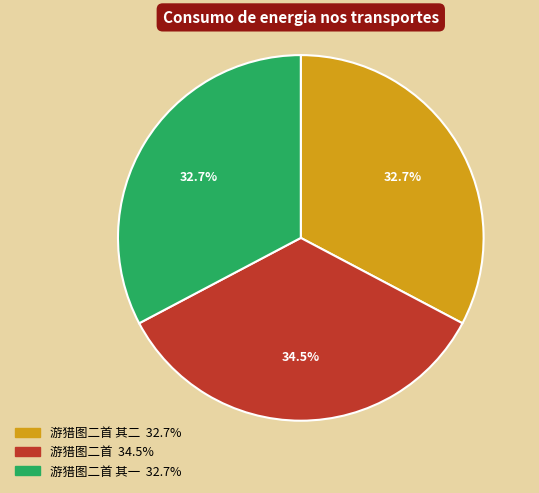

Is there any slice that represents more than half of the pie?

No